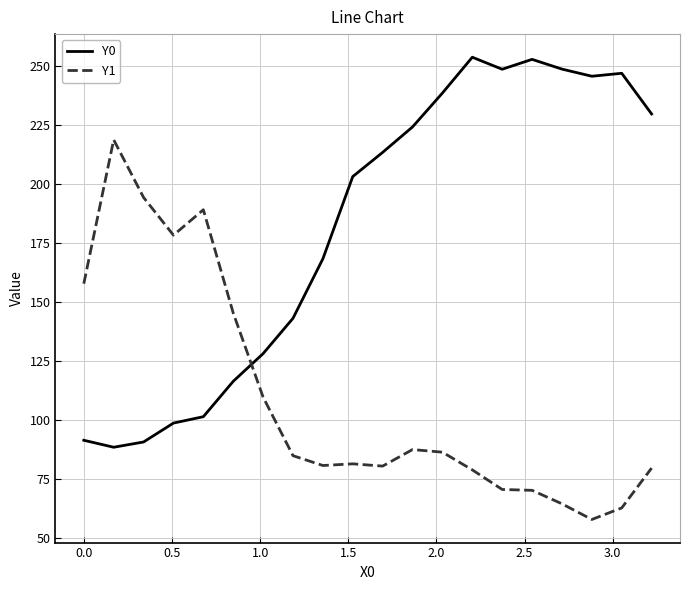

What is the highest value of the Y0 series?

253.6